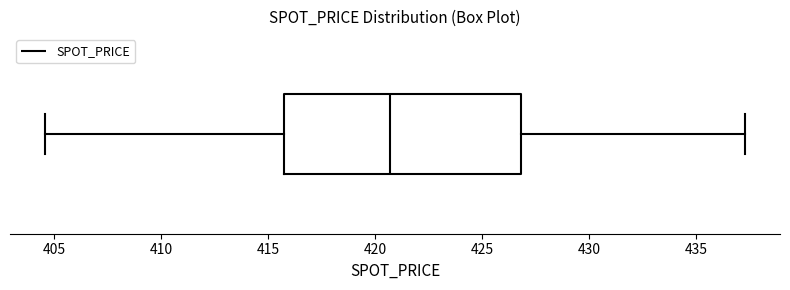

Transcribe this box plot: give where the median line is, the range the box spans, and where the two whiskers end, as read against the x-axis. The values are not printed on the chart, so give them approximately, as read against the axis.

median 420.5, box 415.5 to 427.0, whiskers 404.5 to 437.5